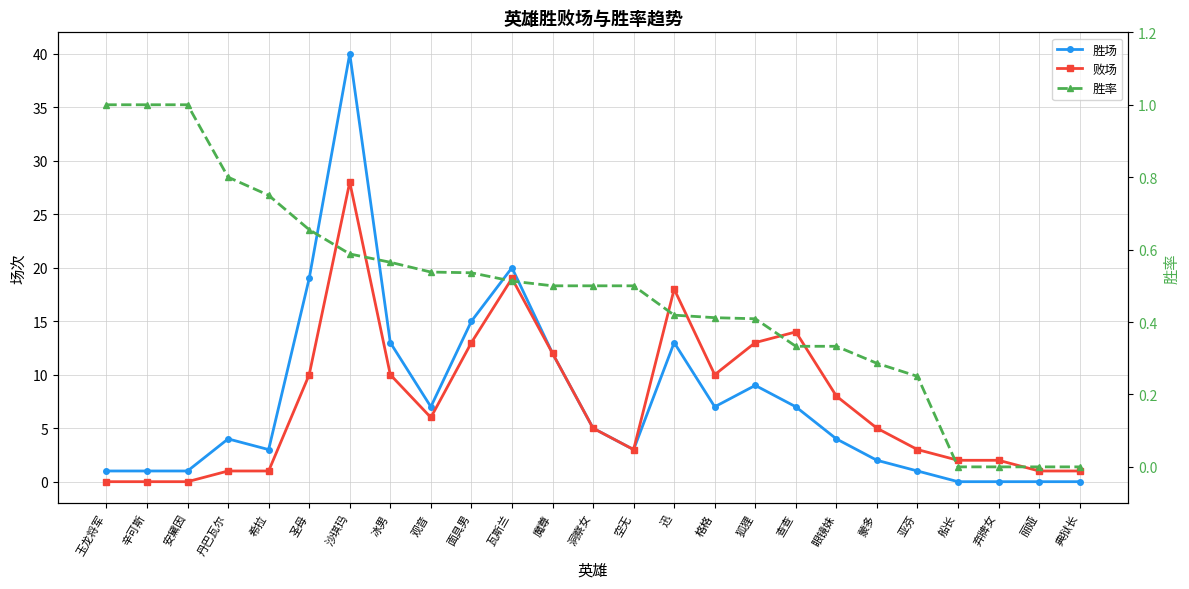

True or false: 胜场 and 胜率 cross at least once.

False